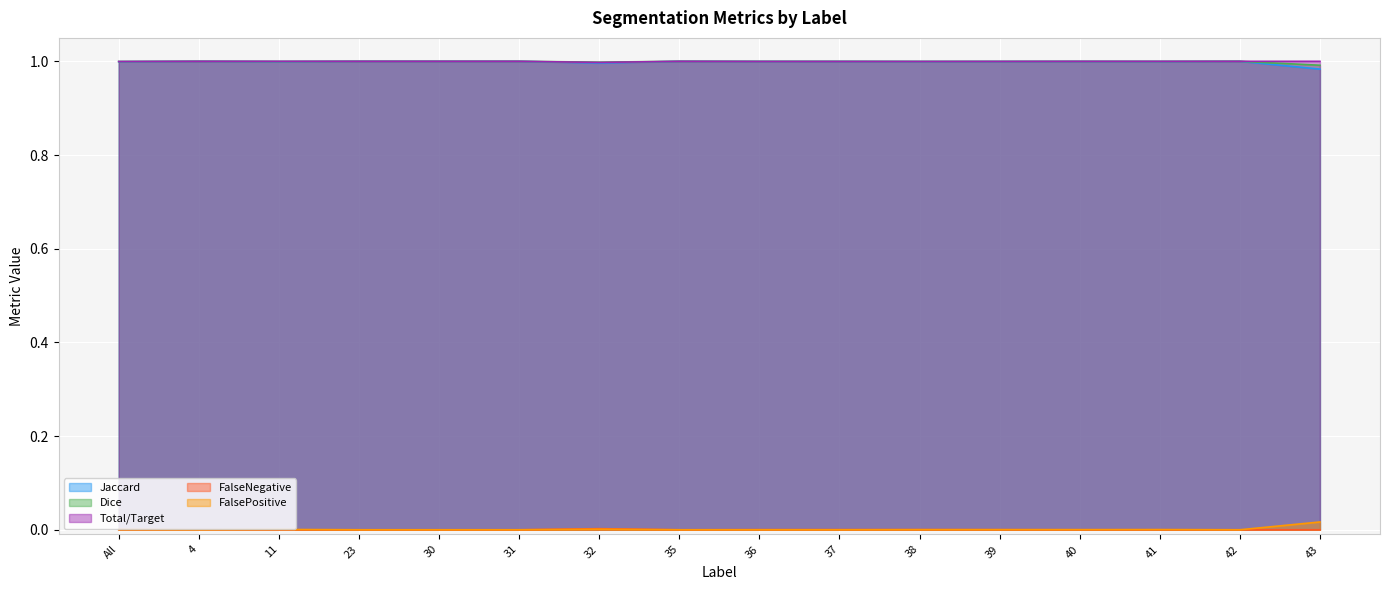

Does the chart display data point markers on the line(s)?

No